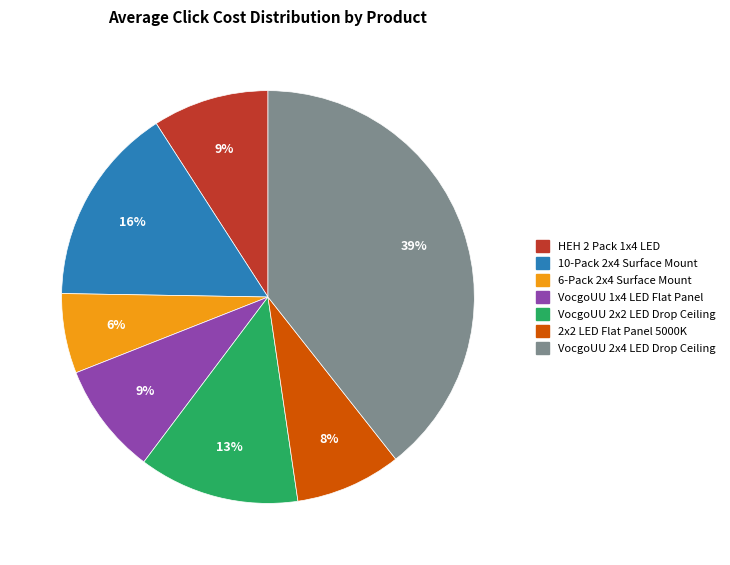

Is there any slice that represents more than half of the pie?

No